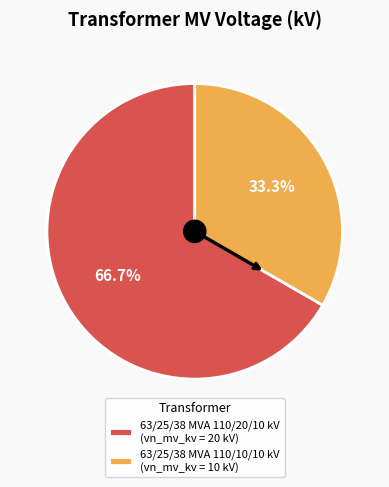

To the nearest percent, what percentage of the pie is 63/25/38 MVA 110/10/10 kV?

33%